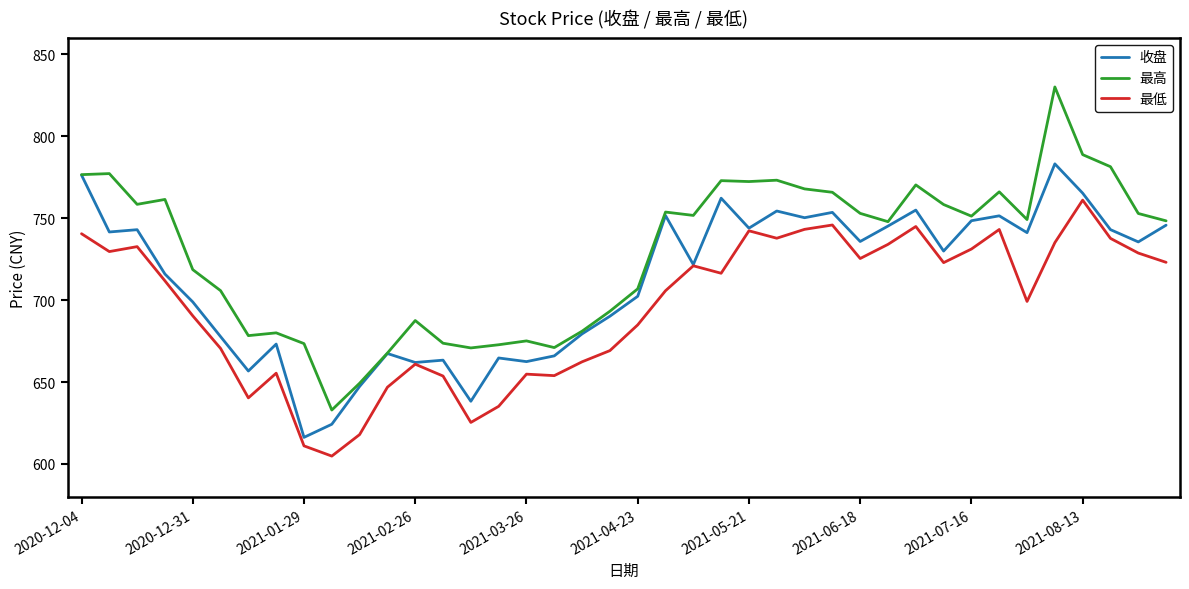

What is the sum of all 最低 values?

27850.9